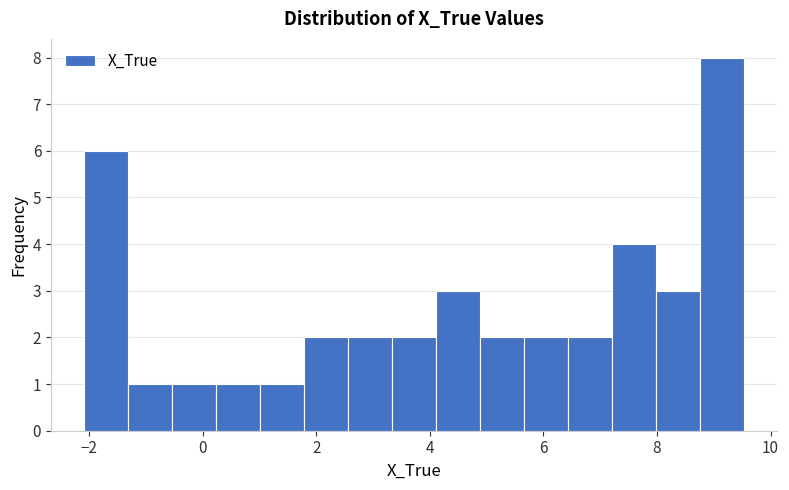

Read against the x-axis, roughly where is the centre of the tallest bar?

9.2